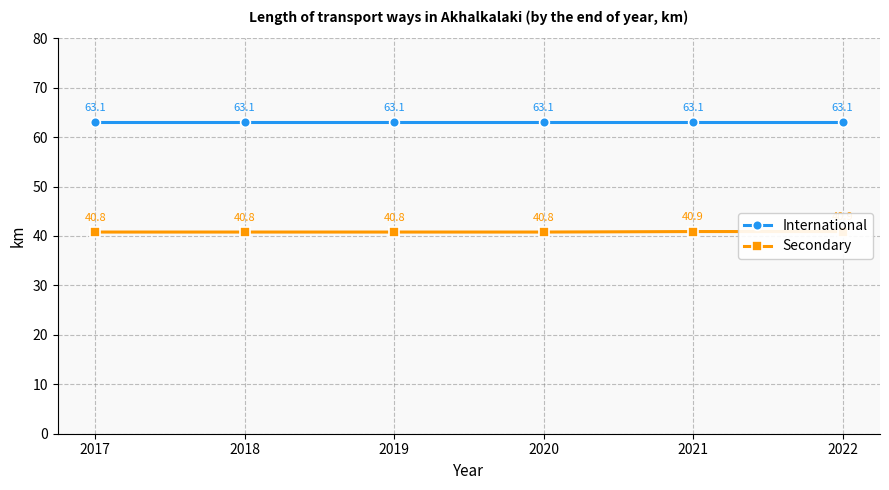

True or false: Secondary and International cross at least once.

False